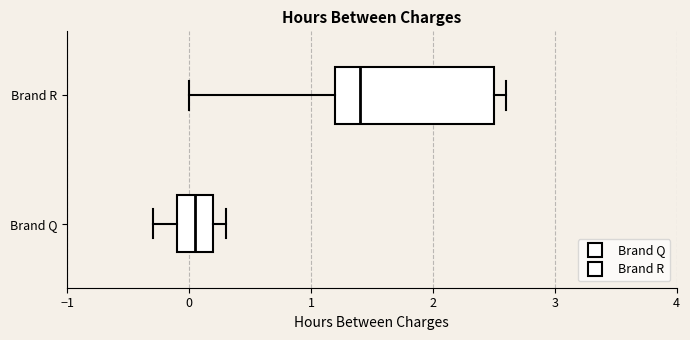

Comparing the boxes themselves (not the whiskers), which one is the widest?

Brand R